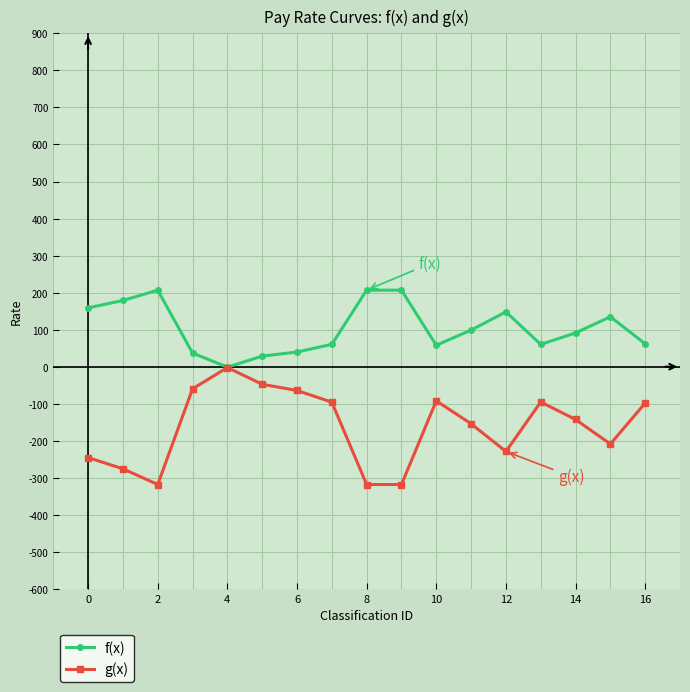

Rank the series by their maximum value, from highest to lowest.

f(x), g(x)